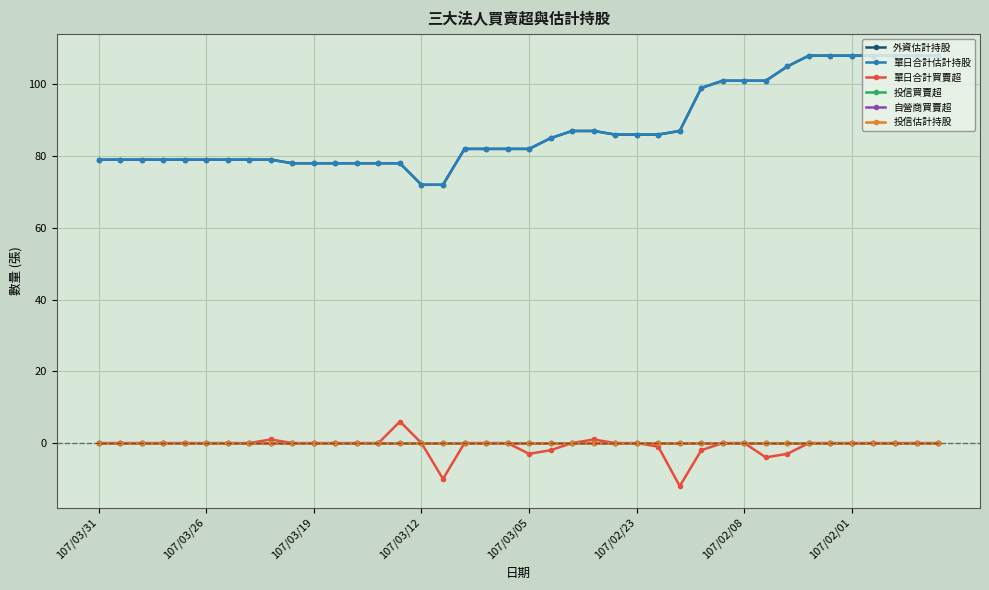

Is this an area chart (filled region under the line)?

No